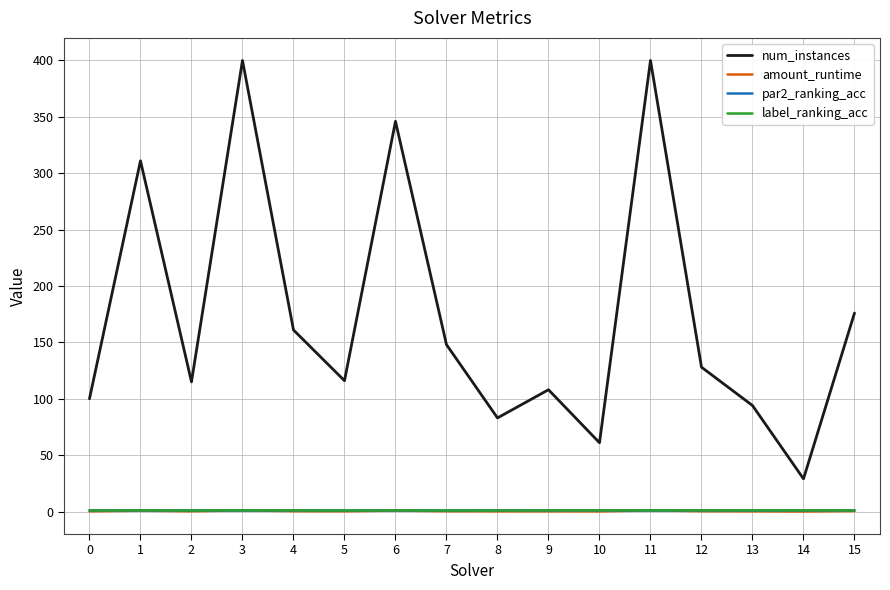

How many times do par2_ranking_acc and amount_runtime cross each other?

4